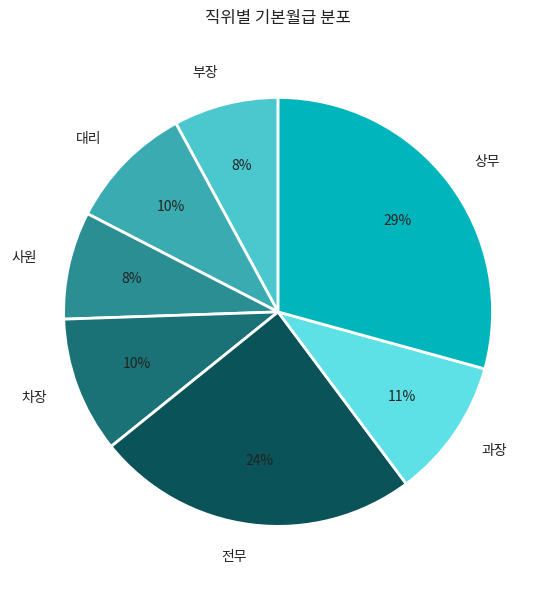

Count the number of slices in the pie.

7